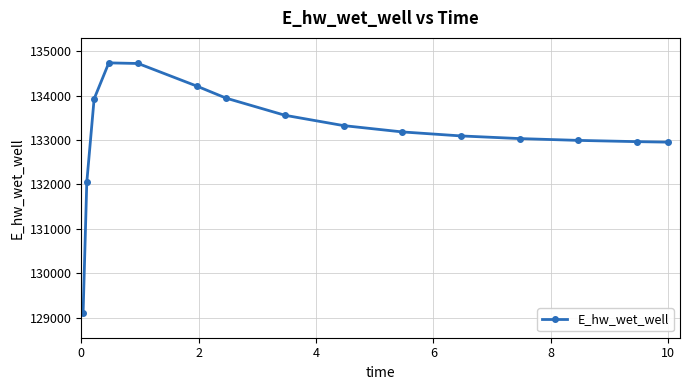

What is the difference between the maximum and minimum values?

5624.6